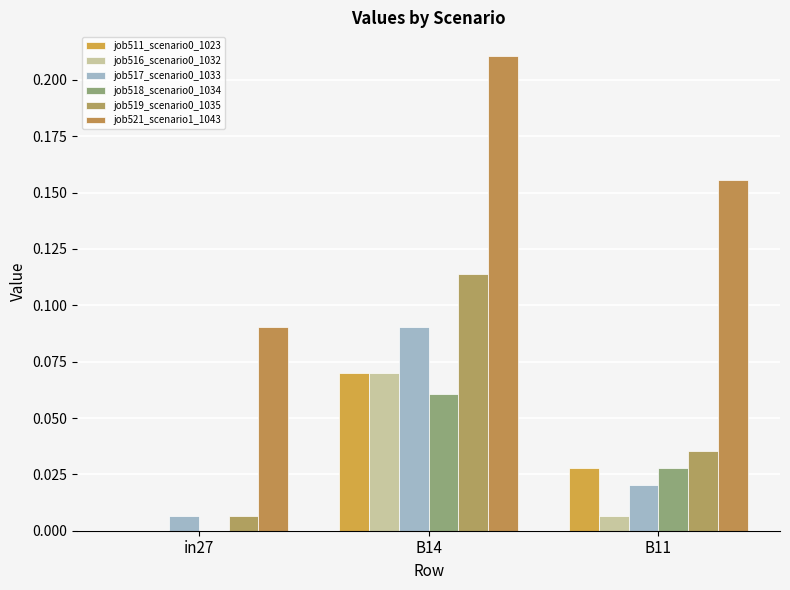

Are the bars grouped side by side (vs. stacked)?

Yes